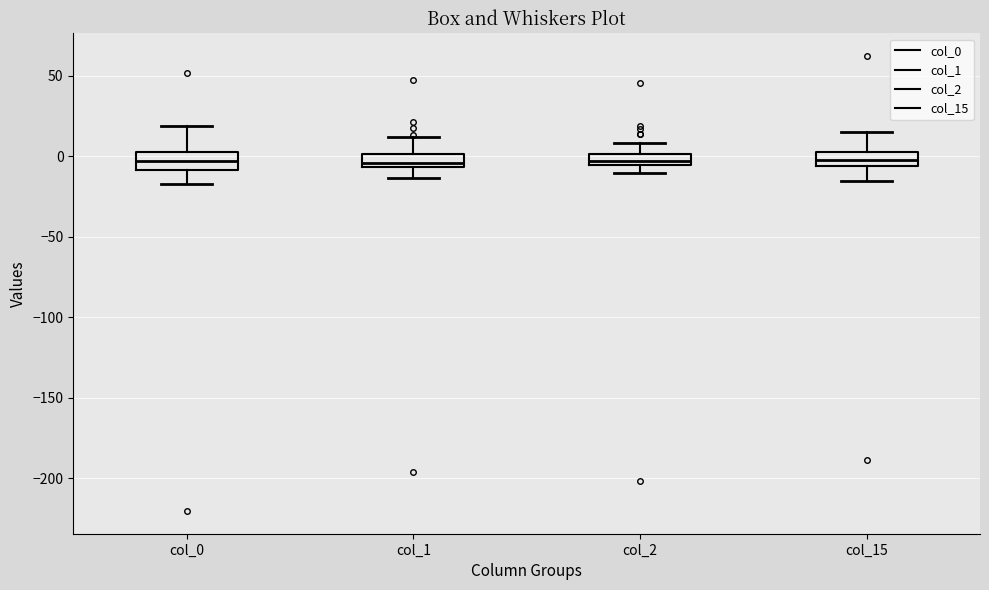

Where does the lower whisker of the box for col_1 end on the y-axis? The values are not printed on the chart, so give them approximately, as read against the axis.

-15